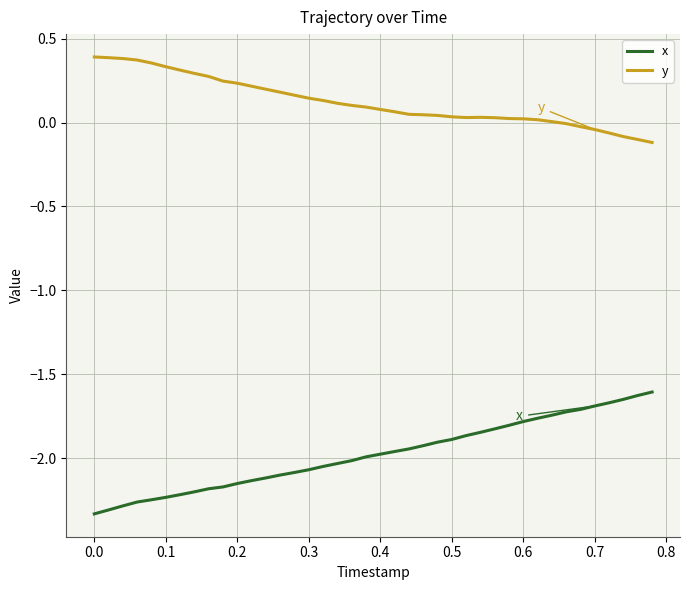

In y, how many points are higher than both neighbors (excluding endpoints)?

1